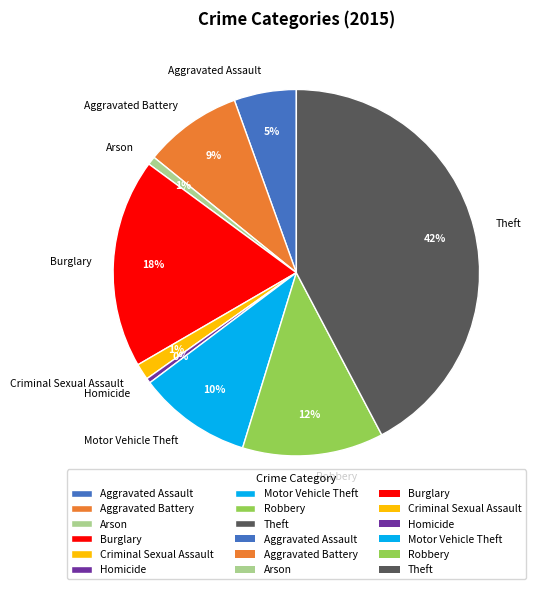

How many segments does this pie chart have?

9